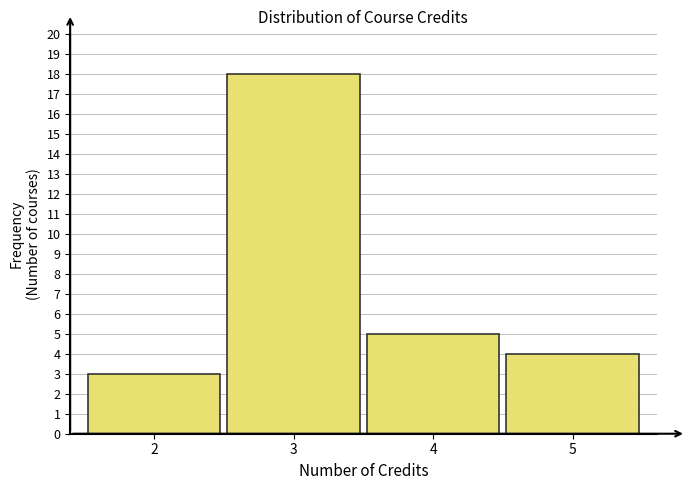

Reading left to right, list all the values displayed in this chart.

3	18	5	4